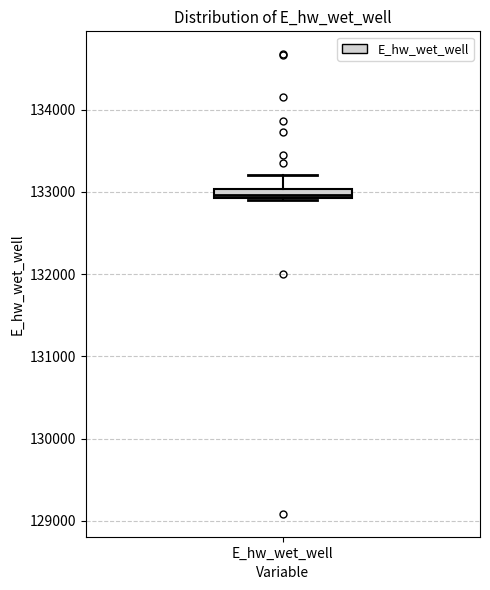

Where is the upper edge of the box for E_hw_wet_well on the y-axis? The values are not printed on the chart, so give them approximately, as read against the axis.

133000